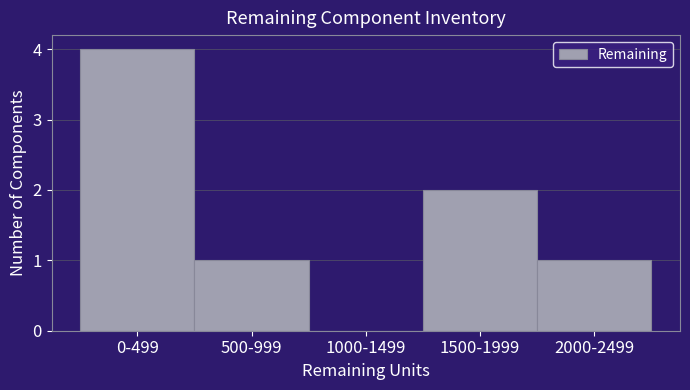

Reading left to right, transcribe all the data shown in this chart.

0-499=4	500-999=1	1000-1499=0	1500-1999=2	2000-2499=1